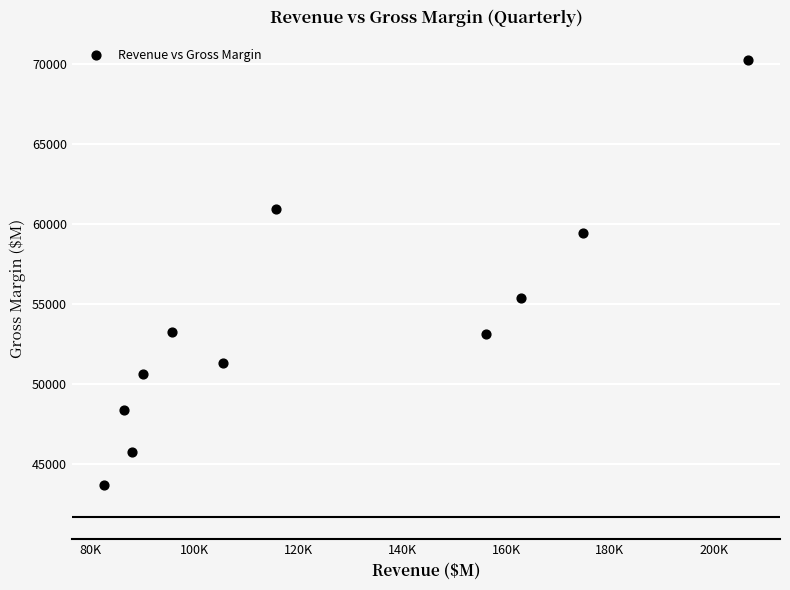

What Y value in the scatter plot is closest to 56969?

55343.8